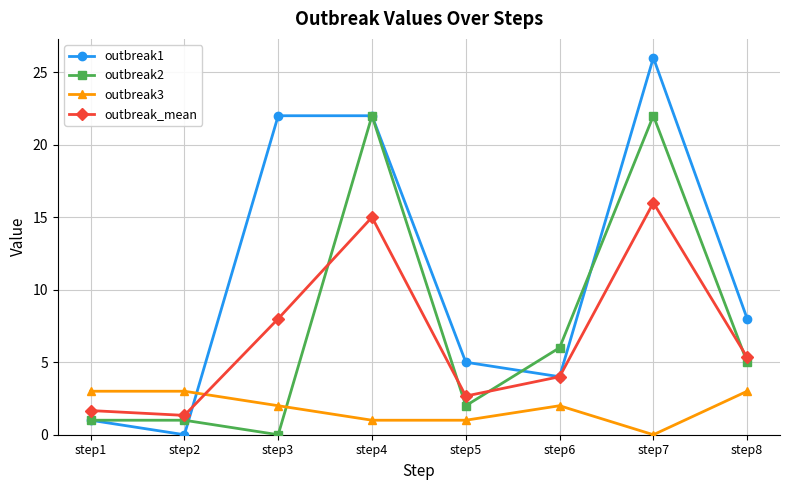

What is the sum of all outbreak3 values?

15.0